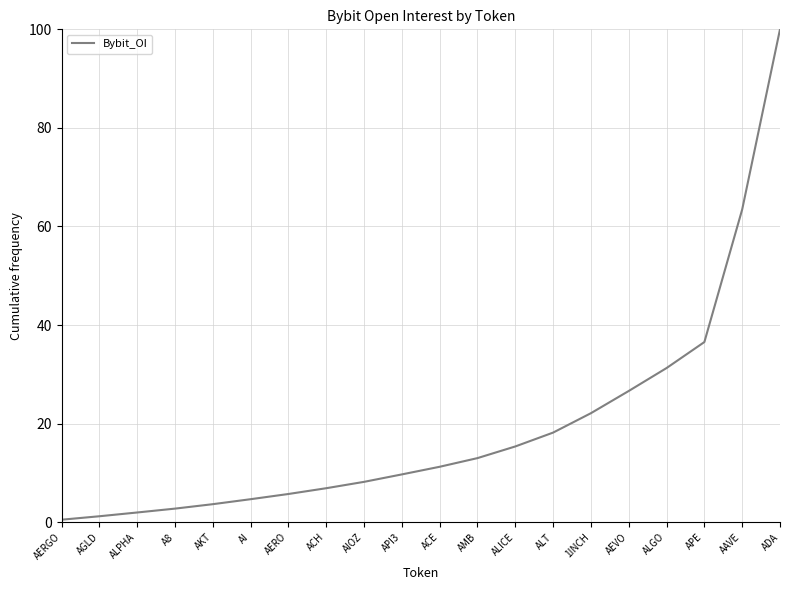

What is the difference between the values at ALGO and AIOZ?

23.1